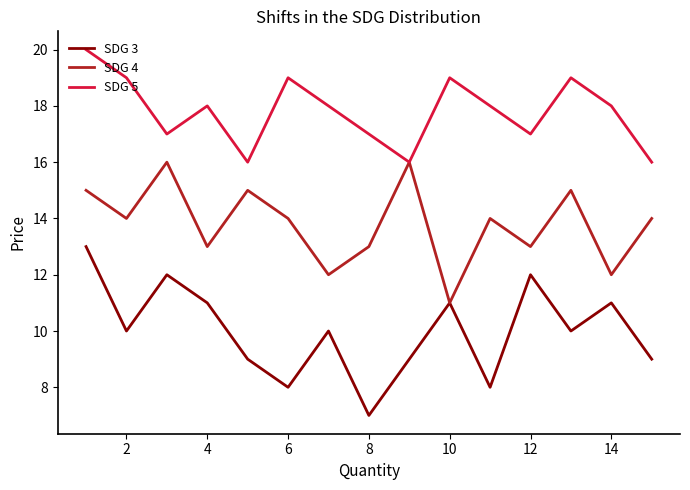

True or false: SDG 3 and SDG 5 intersect in this chart.

False